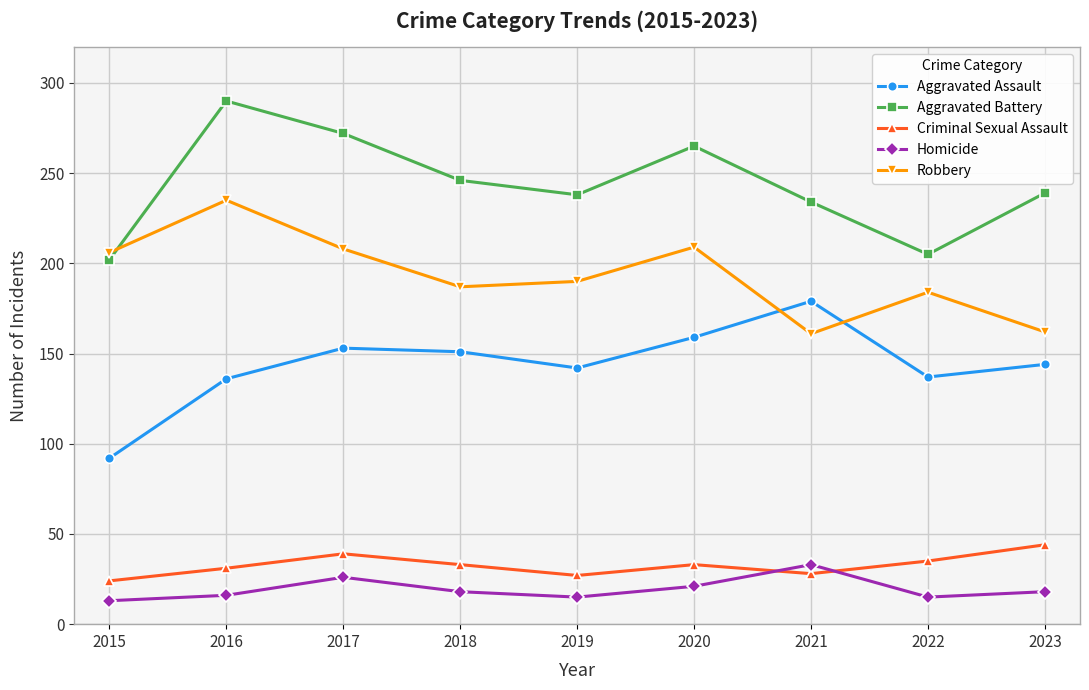

List the series in order of their peak value, lowest first.

Homicide, Criminal Sexual Assault, Aggravated Assault, Robbery, Aggravated Battery